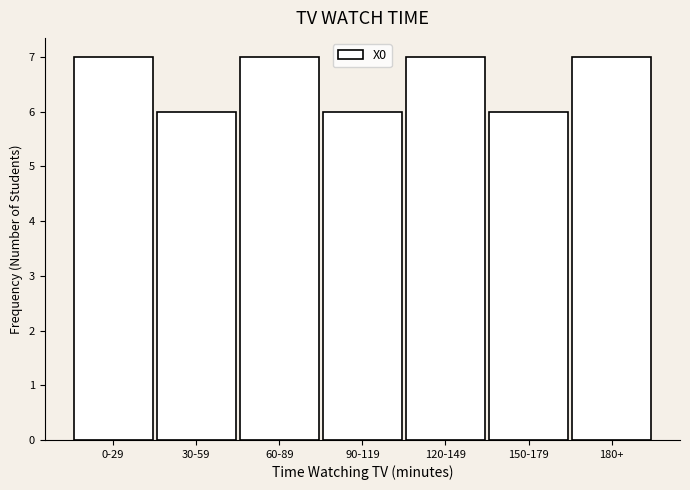

Reading right to left, extract all data points from this chart.

7	6	7	6	7	6	7